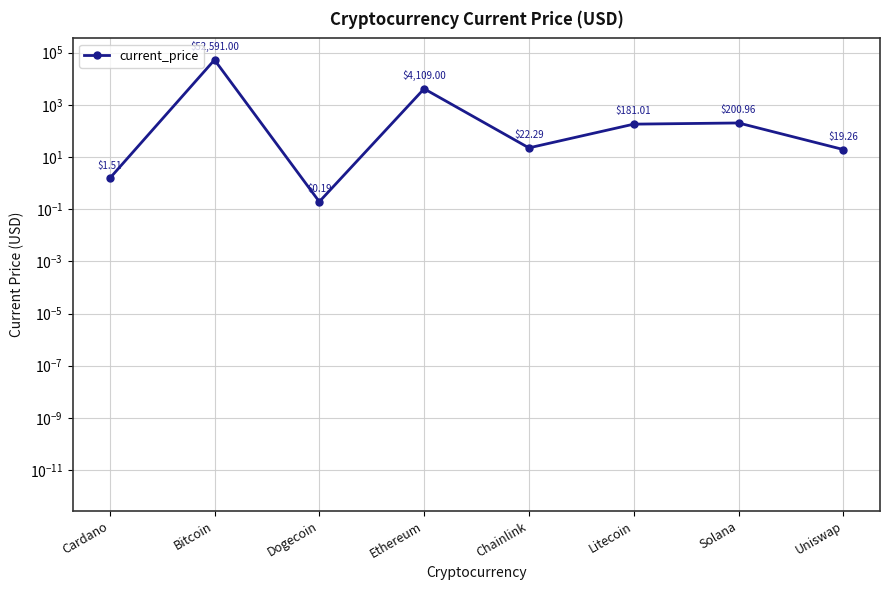

The value at Dogecoin is 0.1. True or false?

False